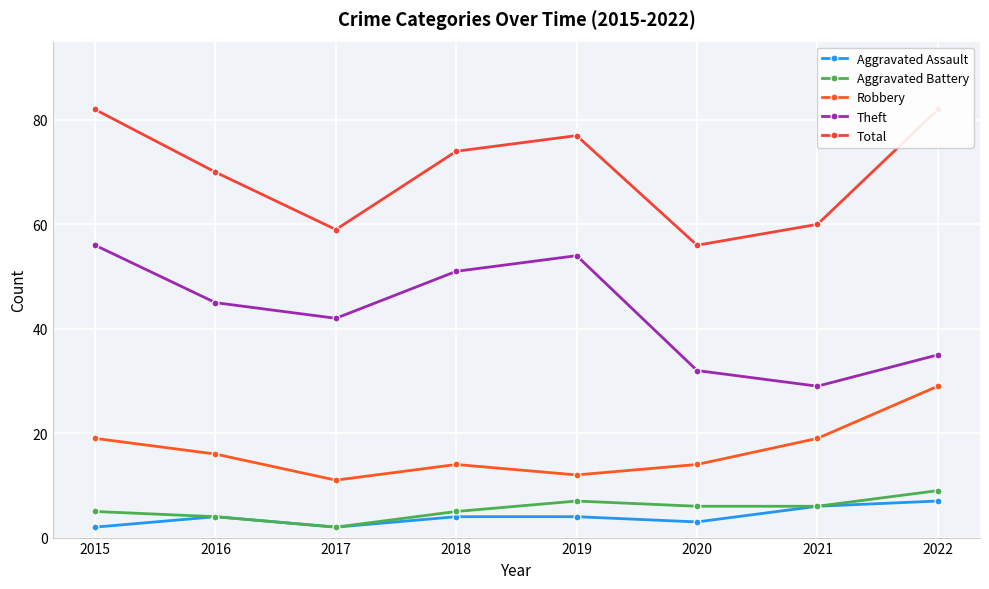

List the labels in order of Theft value, smallest first.

2021, 2020, 2022, 2017, 2016, 2018, 2019, 2015